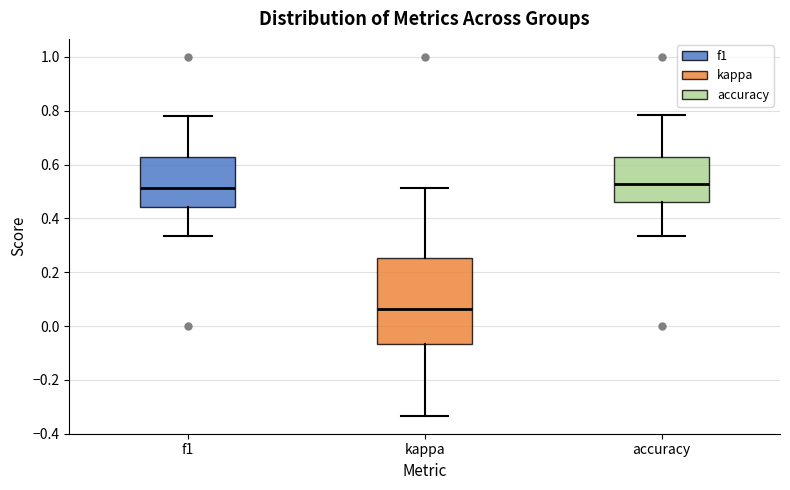

Which box is the tallest, from its lower edge to its upper edge?

kappa